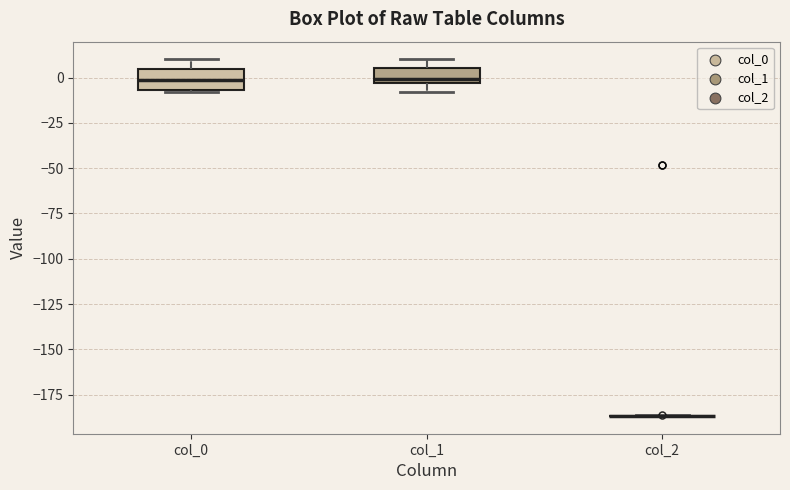

Reading left to right, transcribe this box plot: for each box, give where its median line is, the range the box spans, and where its two whiskers end, as read against the y-axis. The values are not printed on the chart, so give them approximately, as read against the axis.

col_0: median 0, box -5 to 5, whiskers -10 to 10
col_1: median 0, box -5 to 5, whiskers -10 to 10
col_2: box collapsed to a line at -185, whiskers -185 to -185